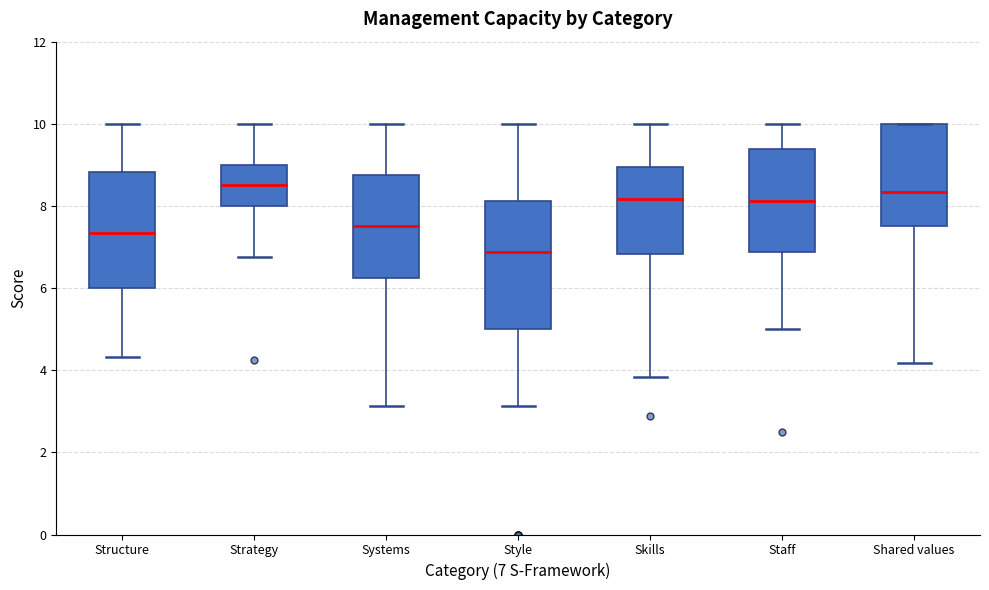

Comparing the boxes themselves (not the whiskers), which one is the tallest?

Style